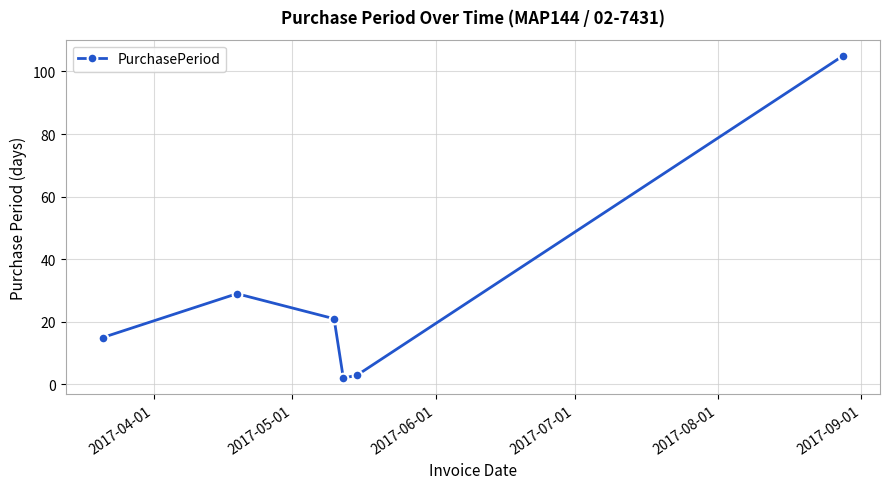

What is the difference between the maximum and minimum values?

103